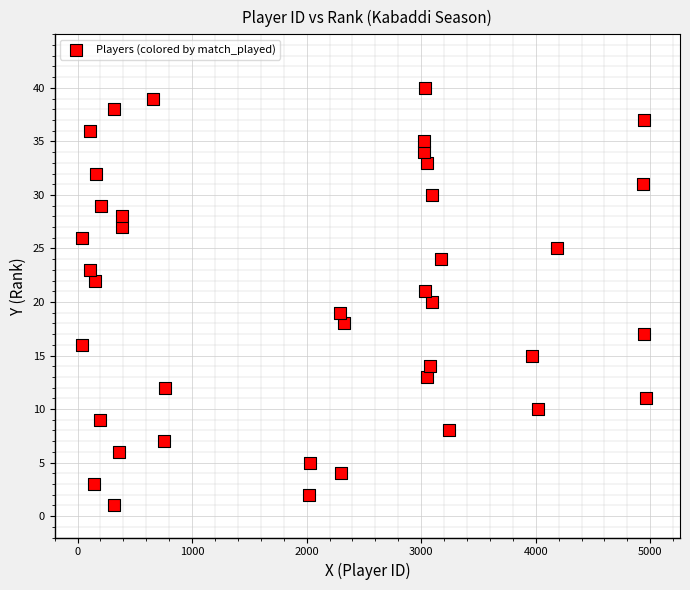

What is the range of Y values (max minus min)?

39